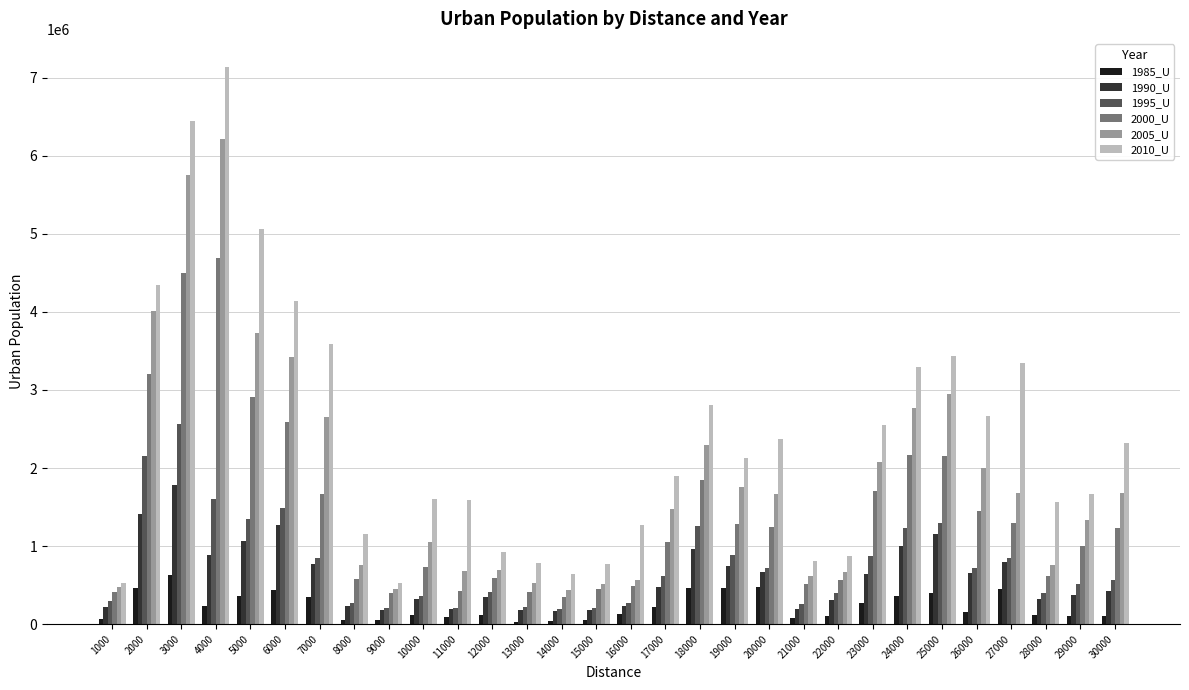

Which category has the highest value across all series?

4000